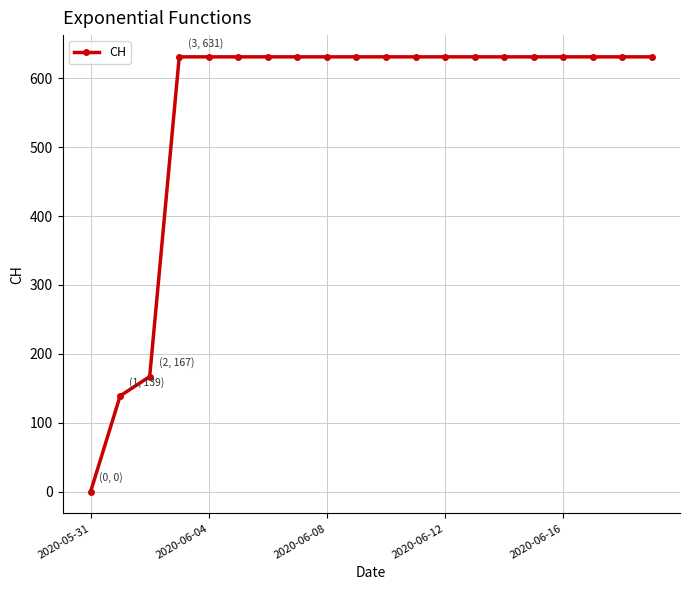

What is the difference between the maximum and minimum values?

631